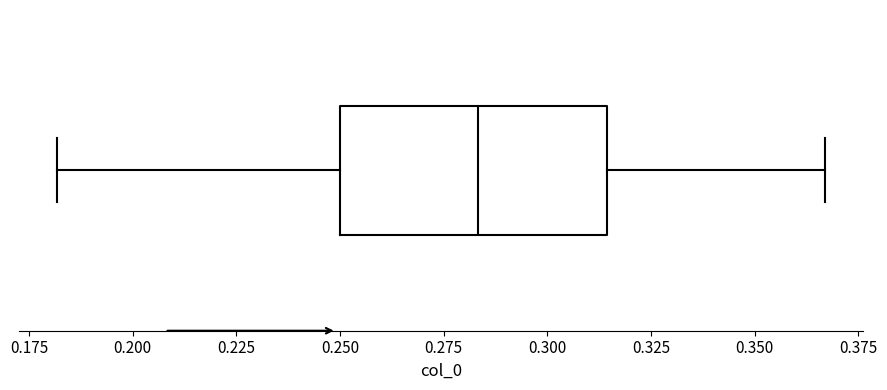

Transcribe this box plot: give where the median line is, the range the box spans, and where the two whiskers end, as read against the x-axis. The values are not printed on the chart, so give them approximately, as read against the axis.

median 0.285, box 0.250 to 0.315, whiskers 0.180 to 0.365